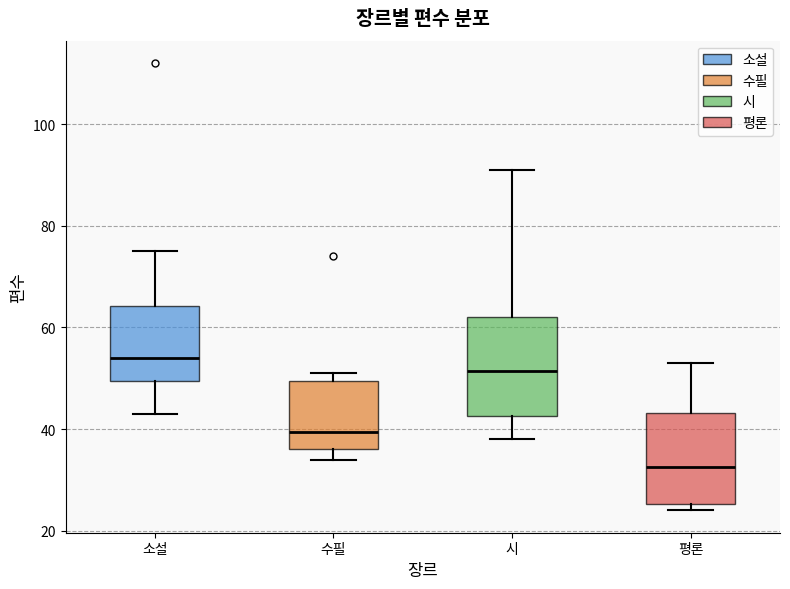

Reading left to right, read every box against the y-axis: the position of its median line, the range the box covers, and the ends of its whiskers. The values are not printed on the chart, so give them approximately, as read against the axis.

소설: median 54, box 50 to 64, whiskers 44 to 76
수필: median 40, box 36 to 50, whiskers 34 to 52
시: median 52, box 42 to 62, whiskers 38 to 92
평론: median 32, box 26 to 44, whiskers 24 to 54